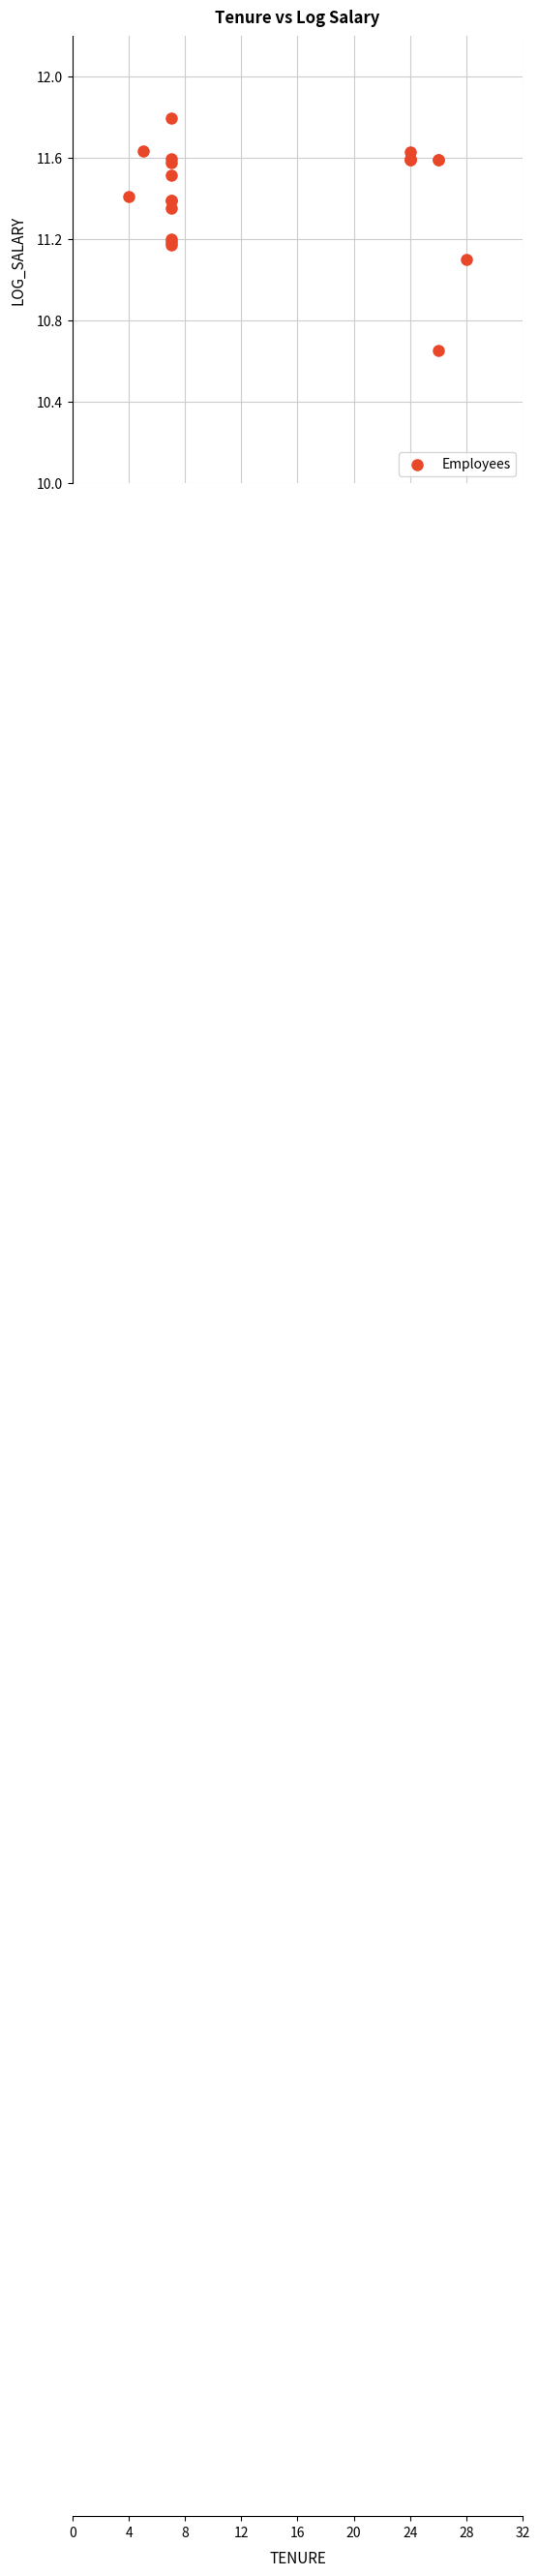

What Y value in the scatter plot is closest to 11?

11.1